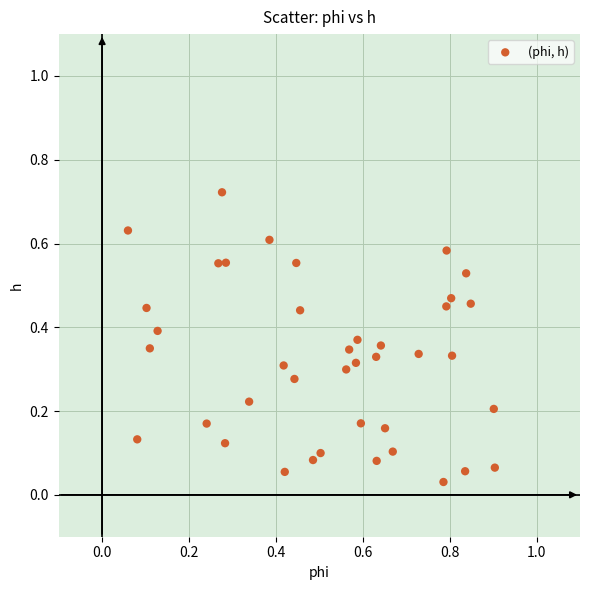

What is the range of X values (max minus min)?

0.8